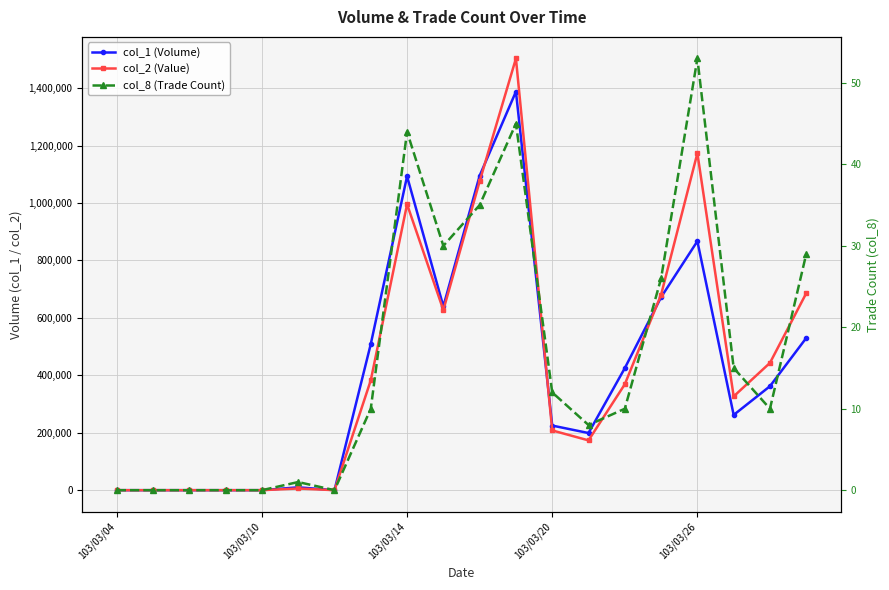

The col_2 (Value) series shows 443290 at 18. True or false?

True